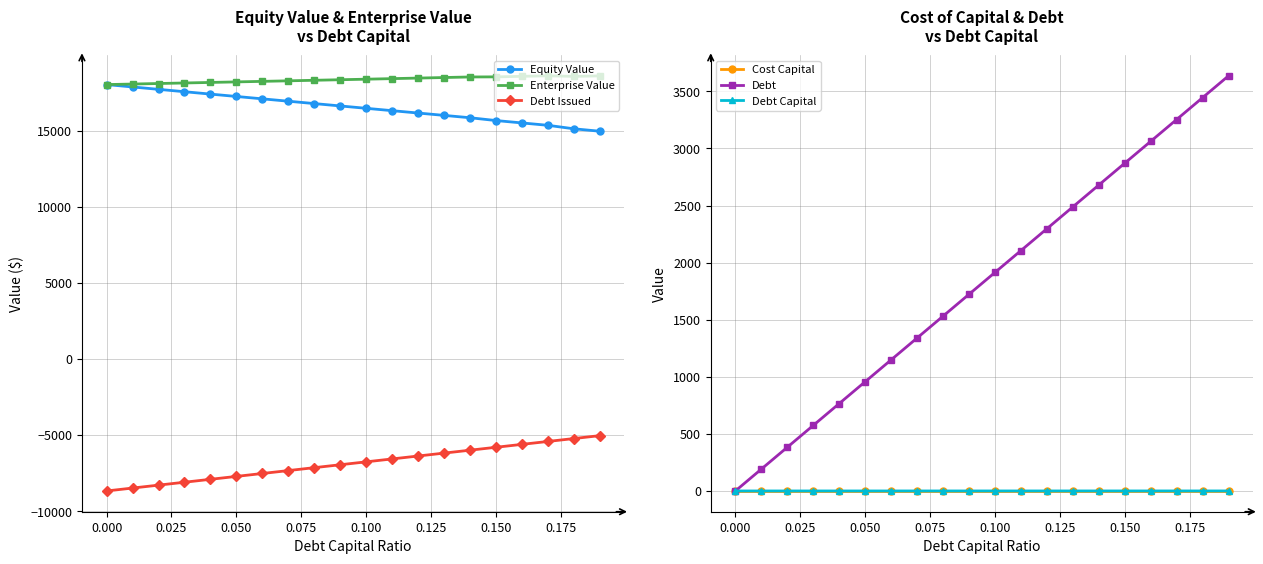

True or false: Debt Issued has more than 1 points higher than both neighbors.

False